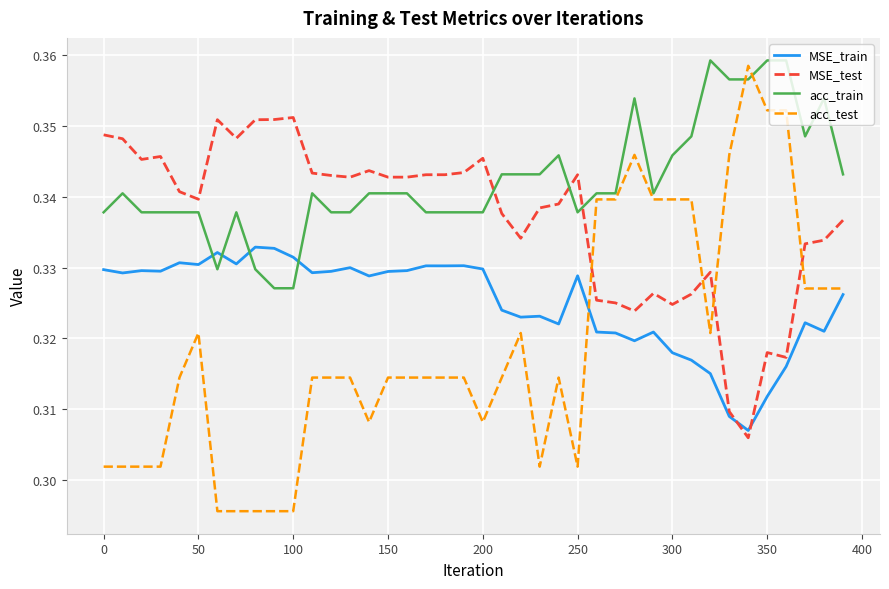

List the series in order of their overall mean, lowest first.

acc_test, MSE_train, MSE_test, acc_train